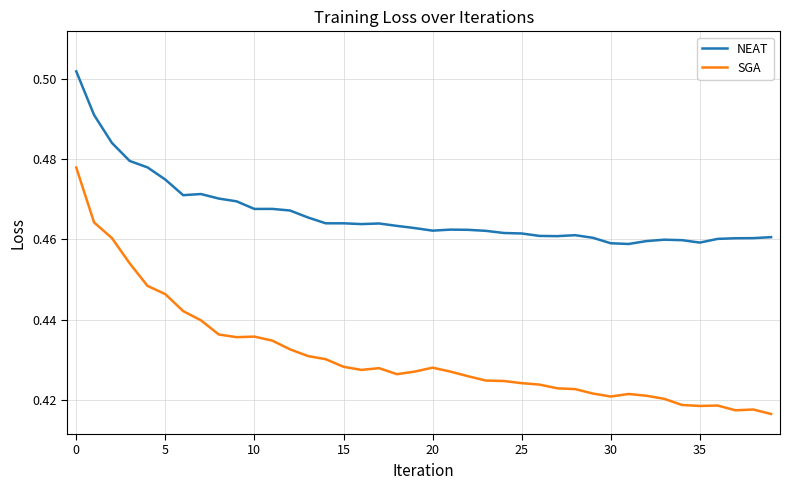

Rank the series by their maximum value, from lowest to highest.

SGA, NEAT